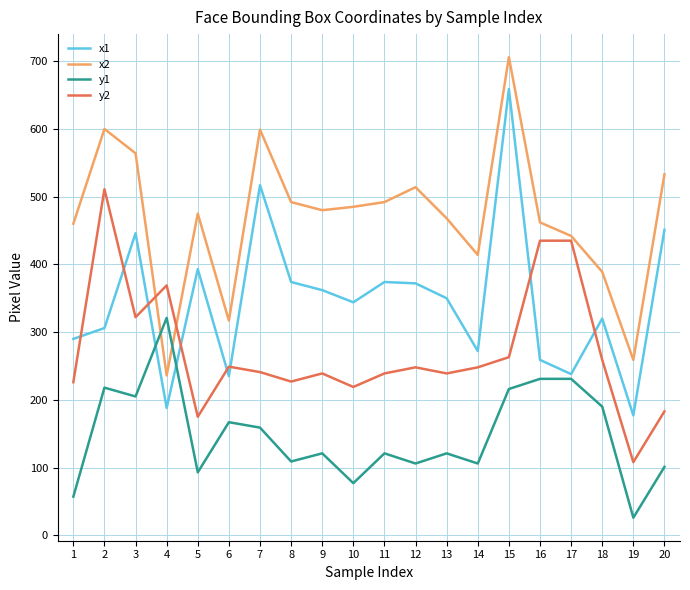

Is it true that x2 equals 480 at 9?

True